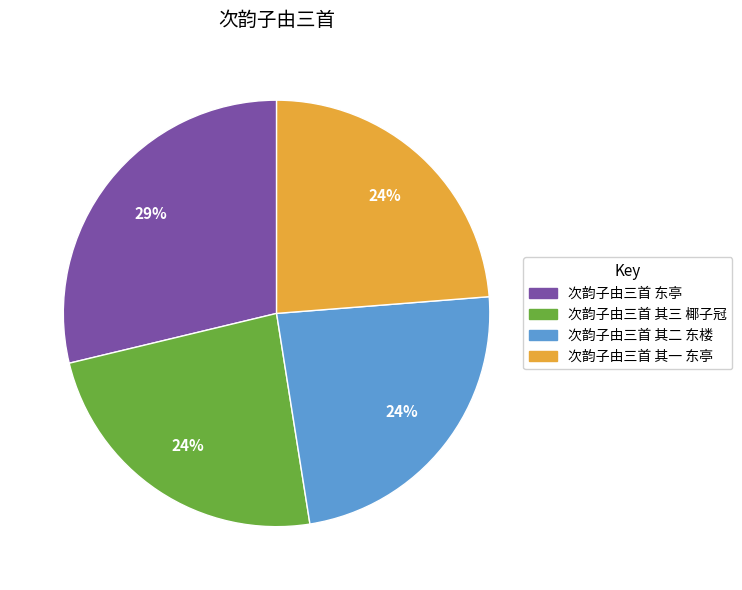

Combined, do 次韵子由三首 其二 东楼 and 次韵子由三首 其一 东亭 account for over 50%?

No